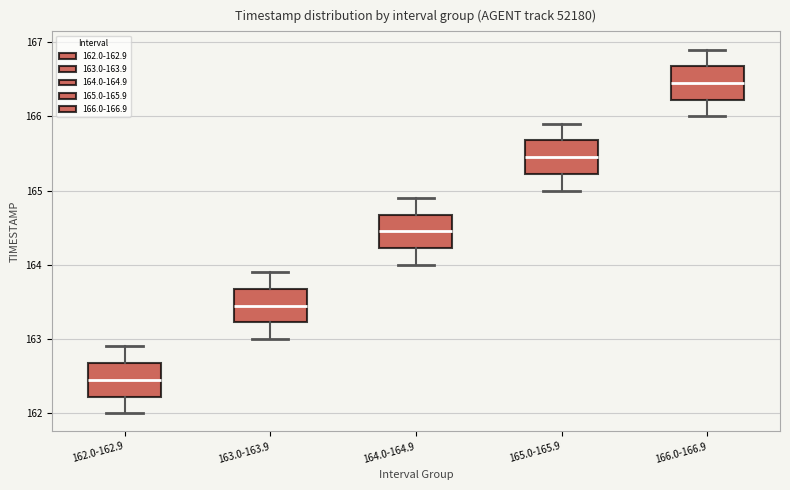

Which box has the lowest median line?

162.0-162.9